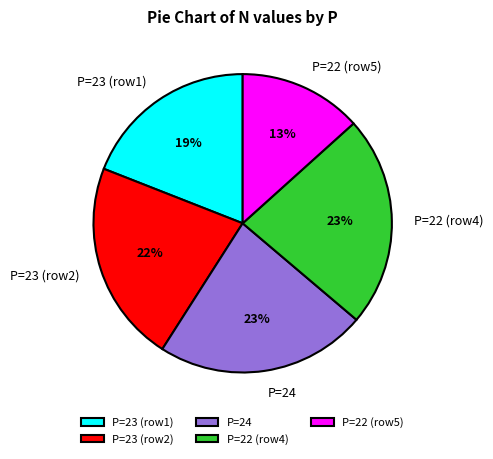

Between P=23 (row2) and P=22 (row4), which is larger?

P=22 (row4)